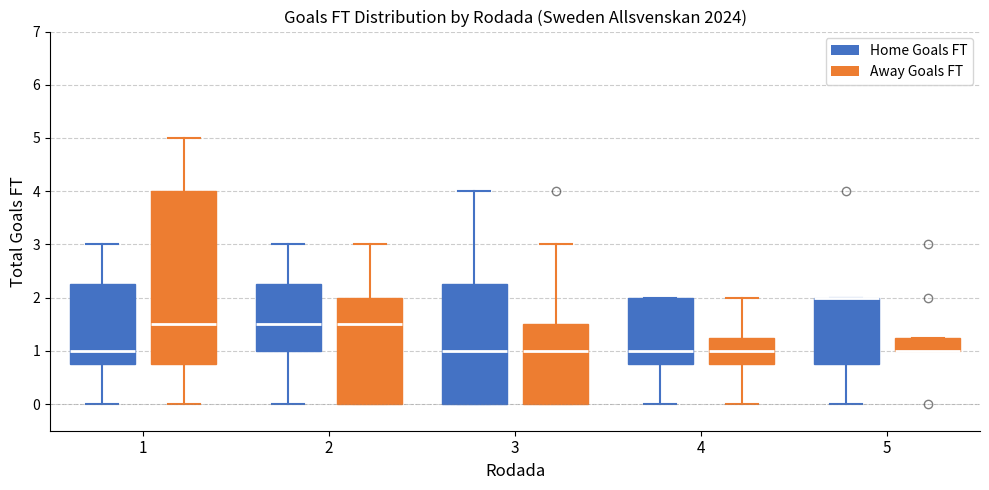

Reading left to right, transcribe this box plot: for each box, give where its median line is, the range the box spans, and where its two whiskers end, as read against the y-axis. The values are not printed on the chart, so give them approximately, as read against the axis.

1 (Home Goals FT): median 1.0, box 0.8 to 2.3, whiskers 0.0 to 3.0
1 (Away Goals FT): median 1.5, box 0.8 to 4.0, whiskers 0.0 to 5.0
2 (Home Goals FT): median 1.5, box 1.0 to 2.3, whiskers 0.0 to 3.0
2 (Away Goals FT): median 1.5, box 0.0 to 2.0, whiskers 0.0 to 3.0
3 (Home Goals FT): median 1.0, box 0.0 to 2.3, whiskers 0.0 to 4.0
3 (Away Goals FT): median 1.0, box 0.0 to 1.5, whiskers 0.0 to 3.0
4 (Home Goals FT): median 1.0, box 0.8 to 2.0, whiskers 0.0 to 2.0
4 (Away Goals FT): median 1.0, box 0.8 to 1.3, whiskers 0.0 to 2.0
5 (Home Goals FT): median 2.0 (drawn on the box's upper edge), box 0.8 to 2.0, whiskers 0.0 to 2.0
5 (Away Goals FT): median 1.0 (drawn on the box's lower edge), box 1.0 to 1.3, whiskers 1.0 to 1.3